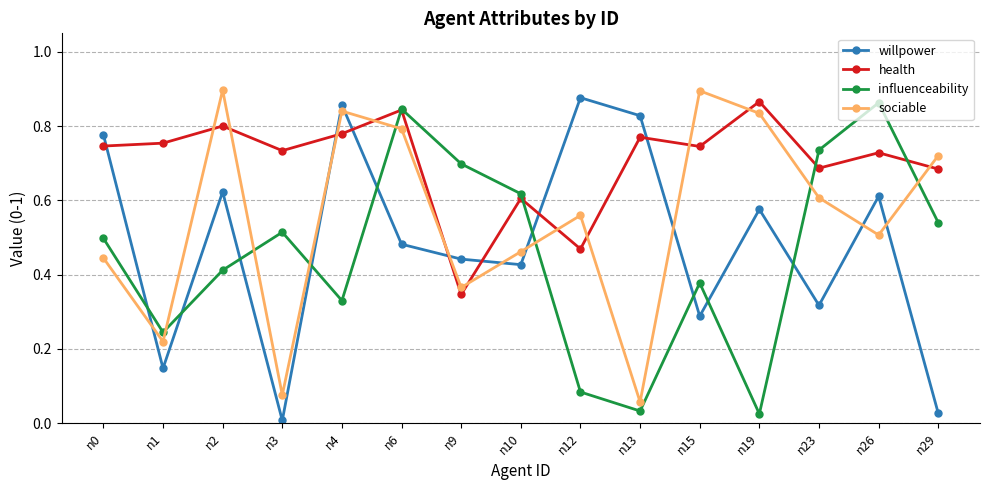

What are all the series names shown in the legend?

willpower, health, influenceability, sociable